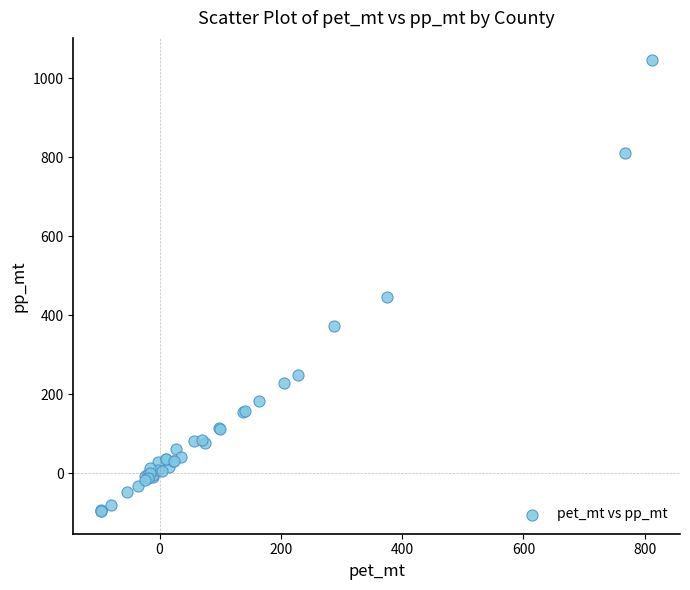

What Y value in the scatter plot is closest to 474?

445.4